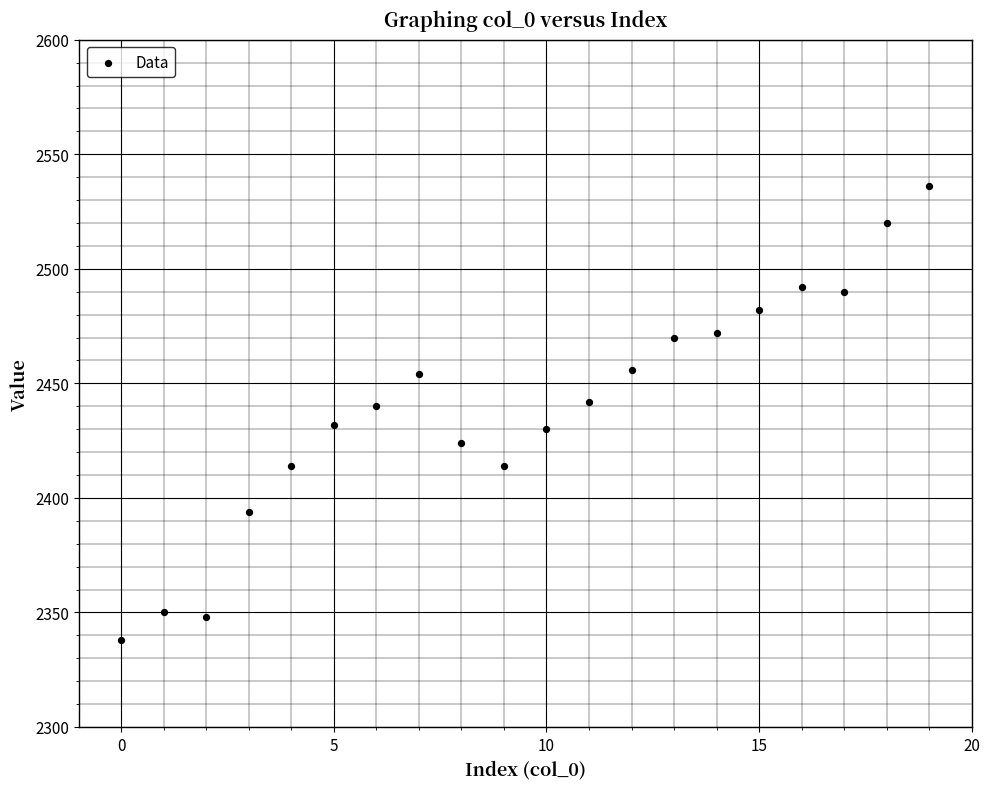

What is the range of Y values (max minus min)?

198